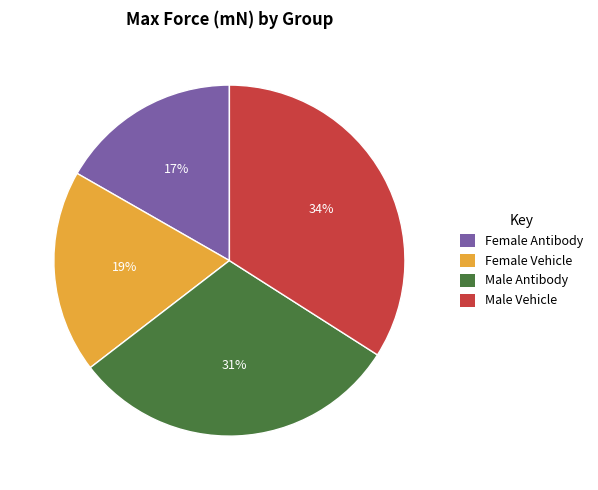

Is Female Vehicle the majority of the pie?

No